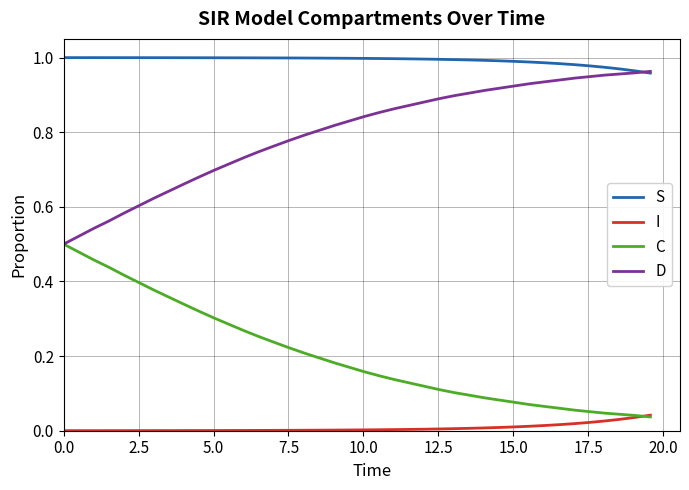

How many lines are shown in the chart?

4